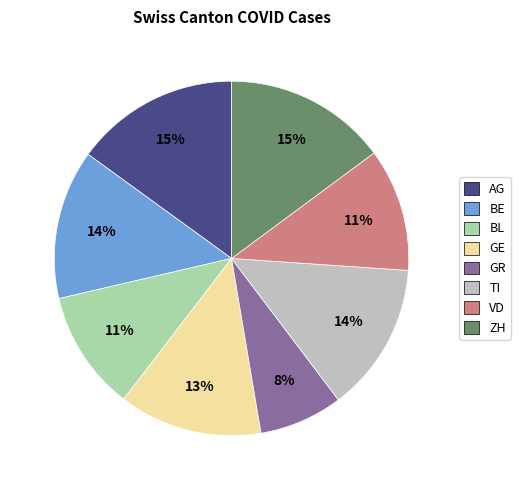

Between AG and VD, which is larger?

AG